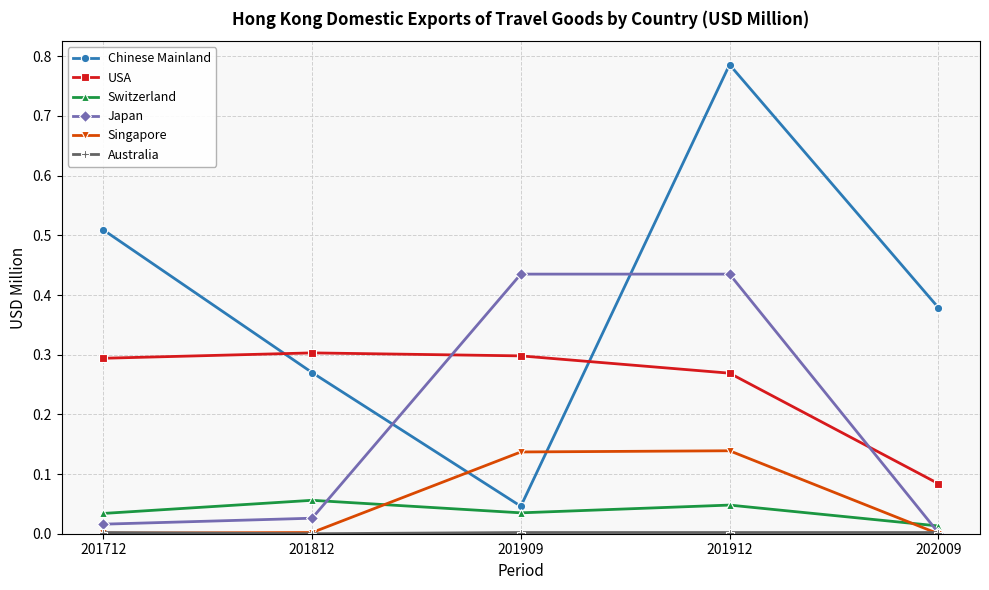

At which category does Chinese Mainland reach its first local valley?

201909